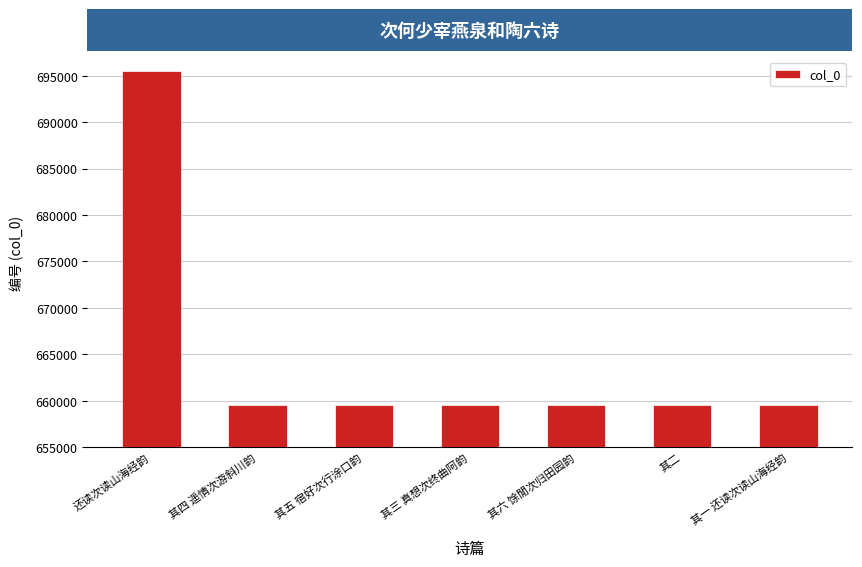

Which category has the highest value across all series?

还读次读山海经韵